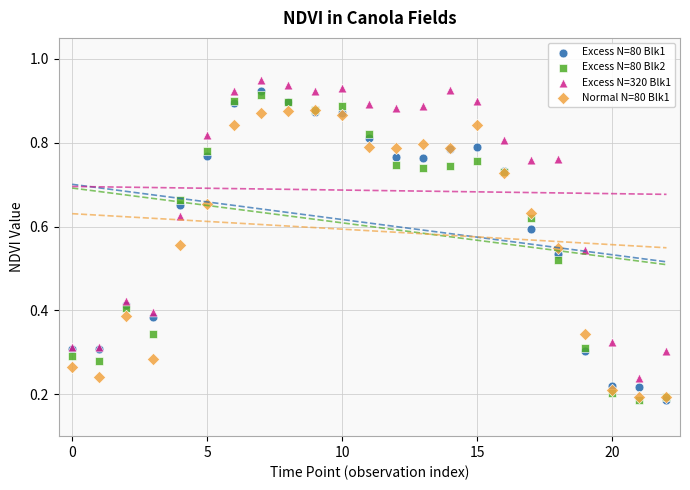

What are all the series names shown in the legend?

Excess N=80 Blk1, Excess N=80 Blk2, Excess N=320 Blk1, Normal N=80 Blk1